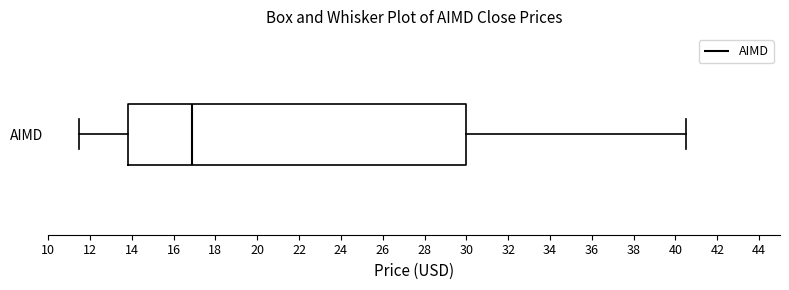

Where does the right whisker of the box for AIMD end on the x-axis? The values are not printed on the chart, so give them approximately, as read against the axis.

40.6